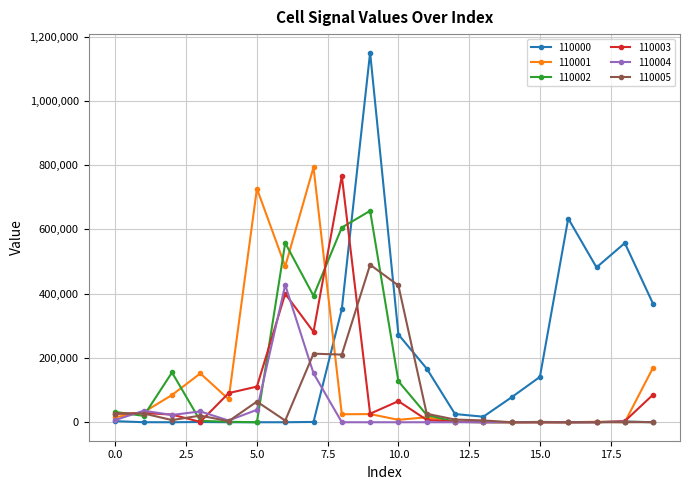

What is the greatest value displayed?

1150030